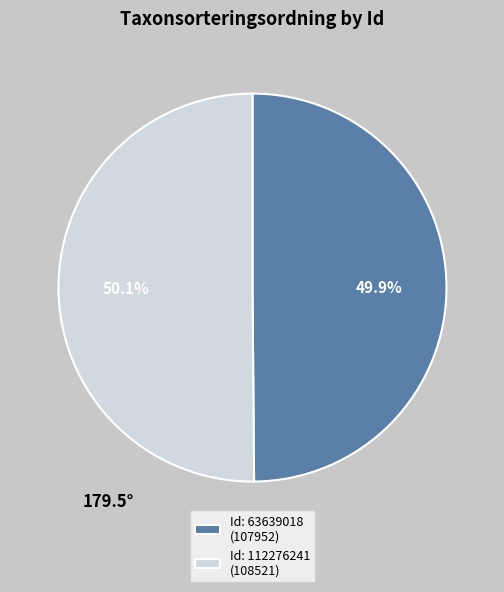

What is the ratio of the value at Id: 112276241 (108521) to the value at Id: 63639018 (107952)?

1.0